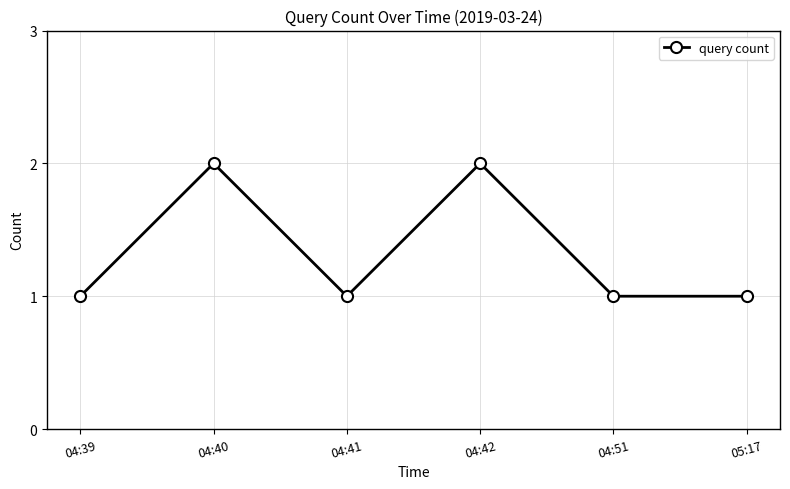

Count the number of data series in this chart.

1